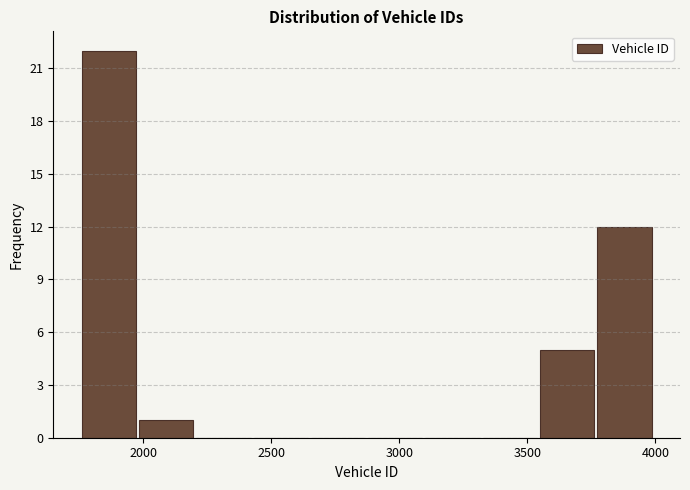

How tall is the bar that spans 1750 to 2000 on the x-axis? Neither the bar edges nor the heights are printed on the chart, so give them approximately, as read against the axes.

22